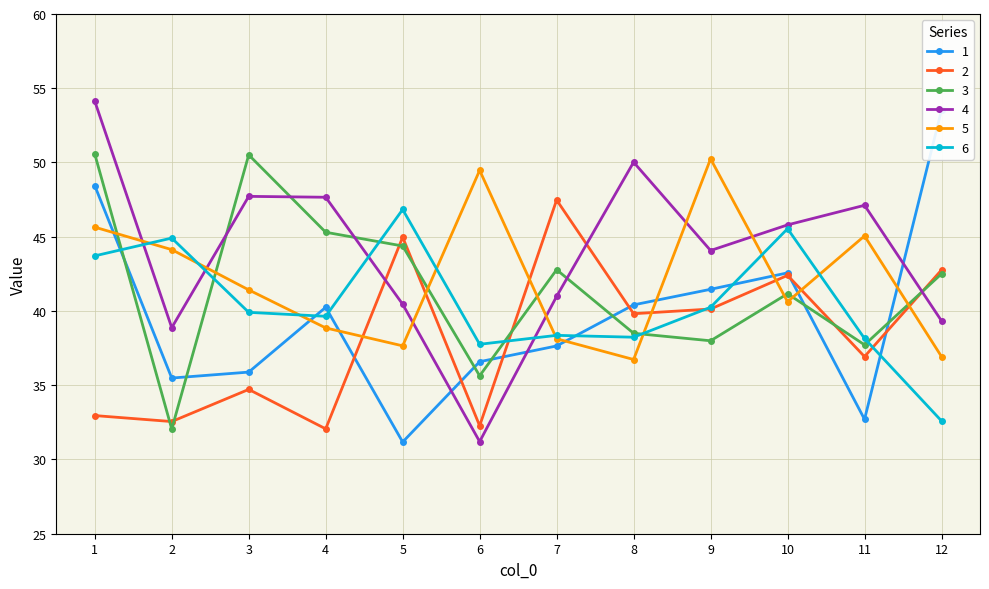

True or false: 4 and 3 cross at least once.

True